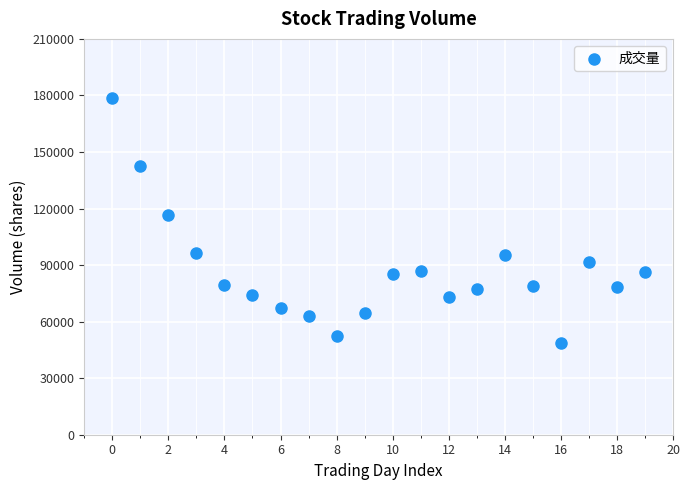

What Y value in the scatter plot is closest to 113747?

116727